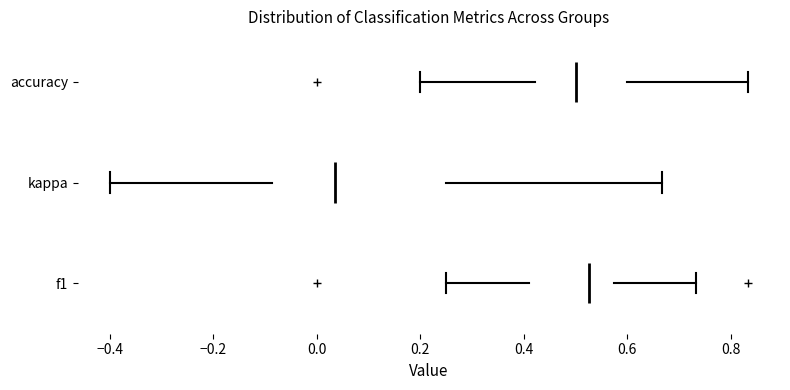

Which box has the furthest to the right median line?

f1